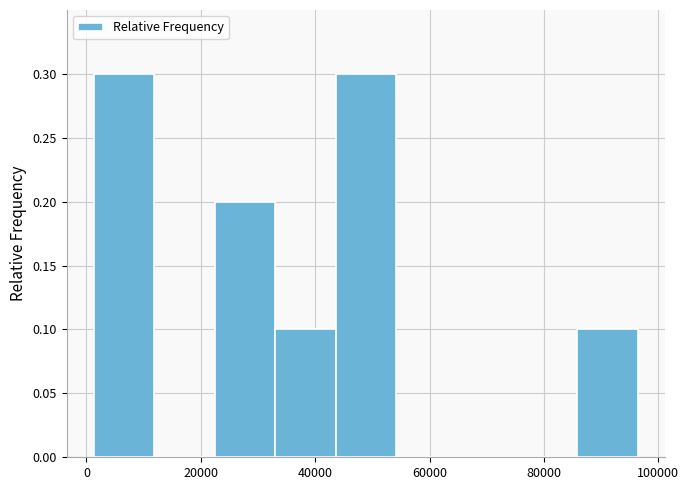

Reading left to right, transcribe this chart: for each bar, give the range it covers on the x-axis and its height. Neither the bar edges nor the heights are printed on the chart, so give them approximately, as read against the axes.

2000 to 12000: 0.3
12000 to 22000: 0
22000 to 34000: 0.2
34000 to 44000: 0.1
44000 to 54000: 0.3
54000 to 64000: 0
64000 to 76000: 0
76000 to 86000: 0
86000 to 96000: 0.1